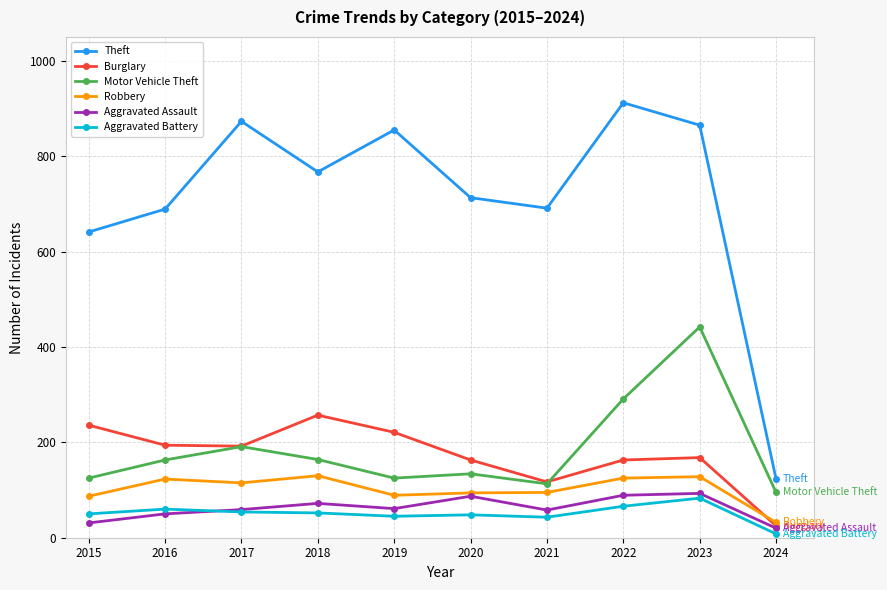

True or false: Aggravated Assault and Theft intersect in this chart.

False